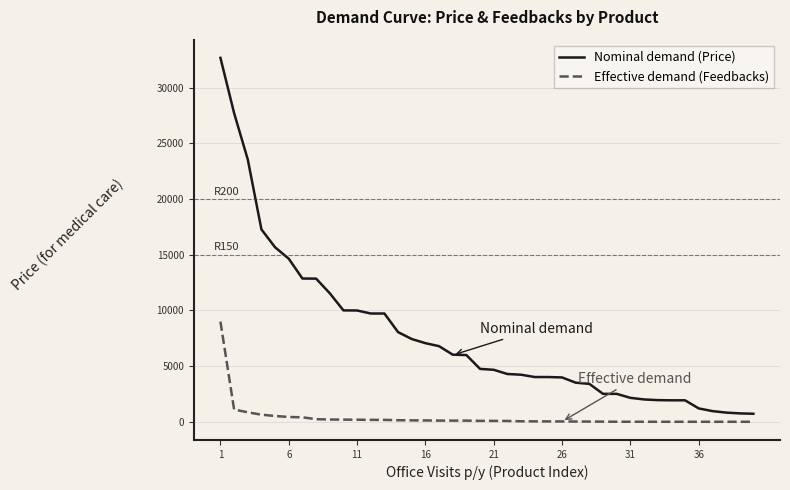

What is the maximum value shown in the chart?

32684